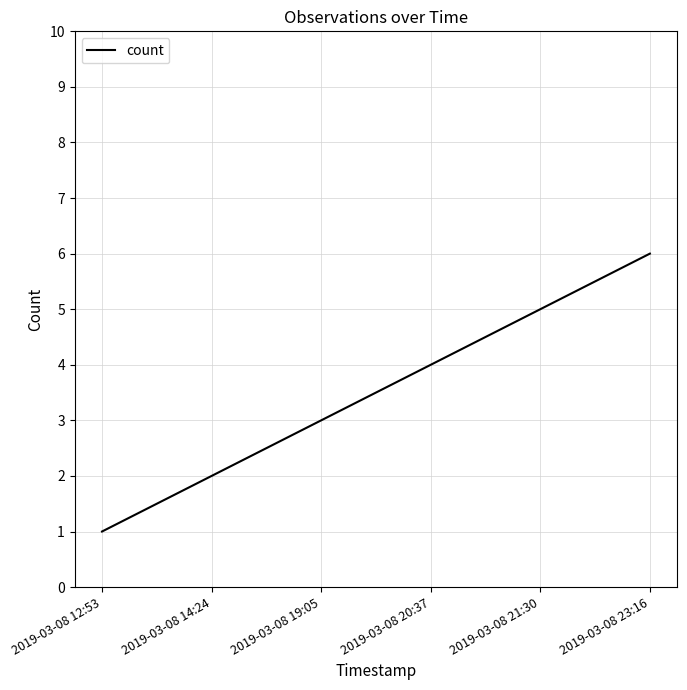

What is the difference between the maximum and second lowest values?

4